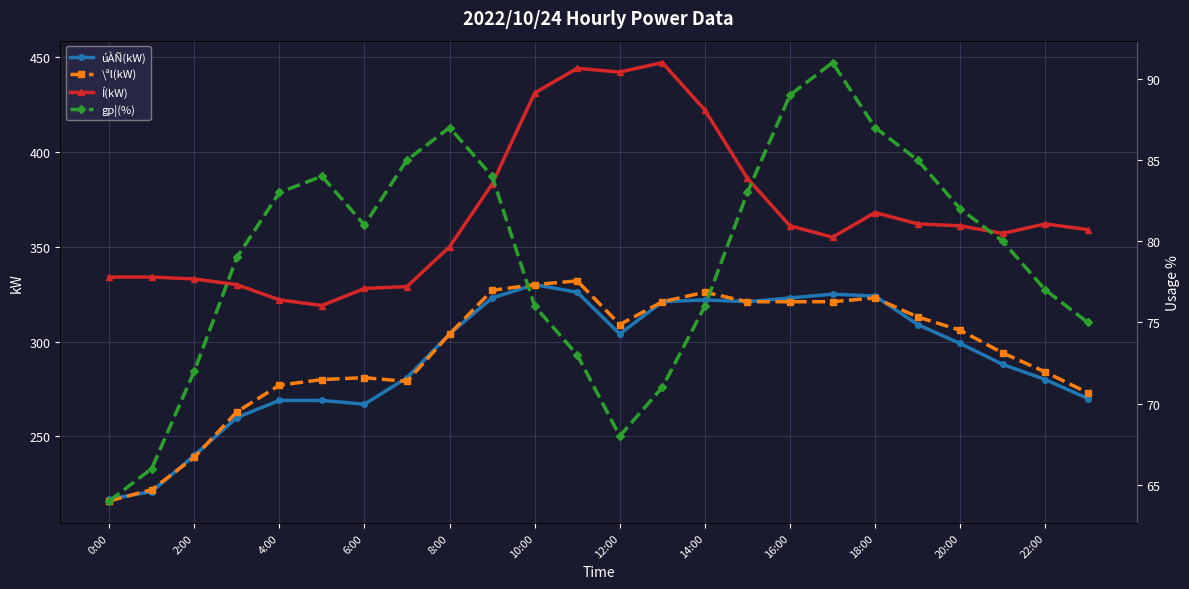

The úÀÑ(kW) series shows 365 at 0:00. True or false?

False